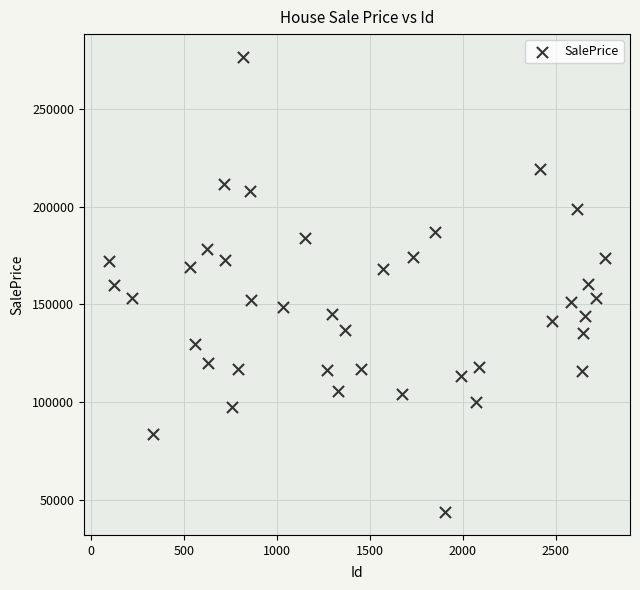

What is the range of X values (max minus min)?

2671.0